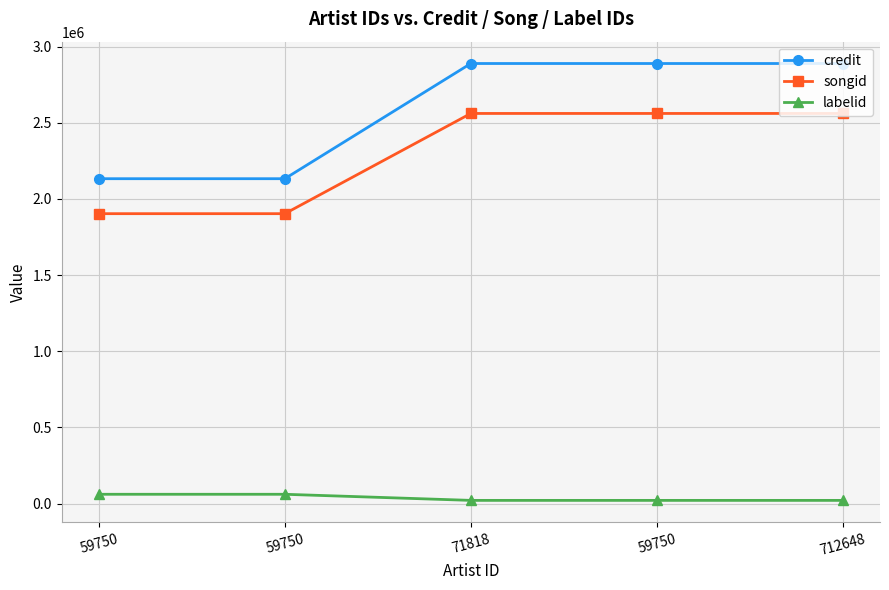

How many data points does each series have?

5